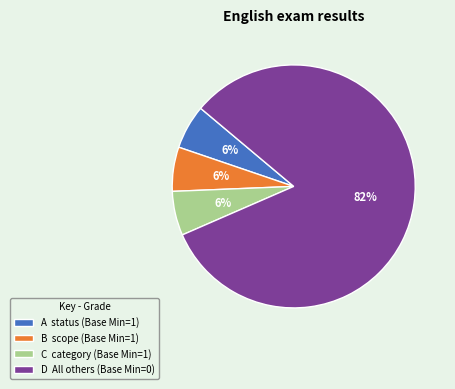

Does any single category account for the majority?

Yes